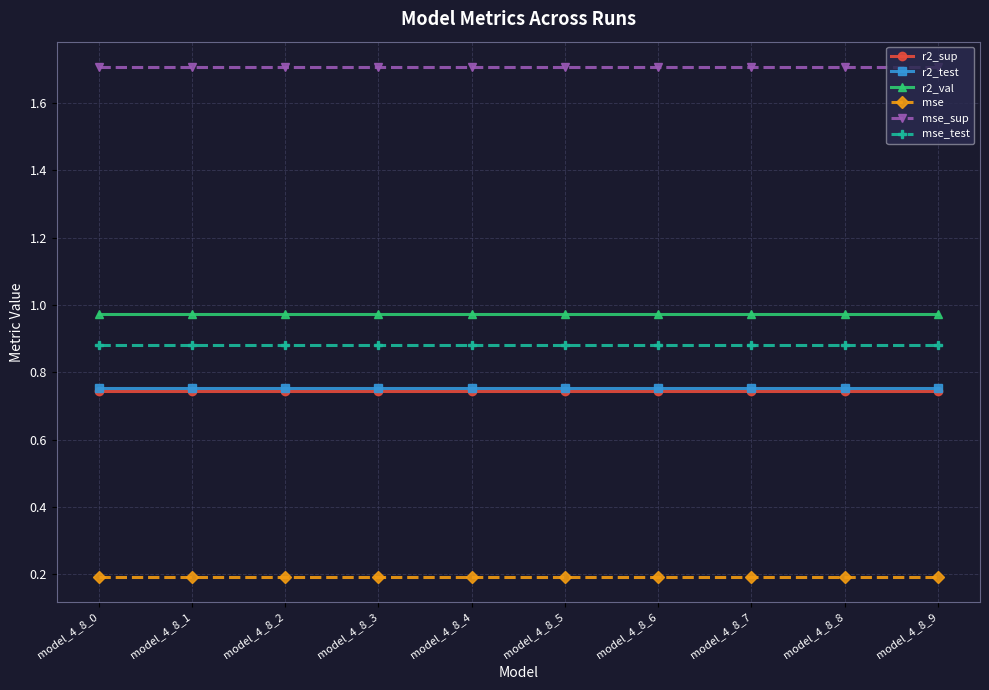

What is the value of the mse_sup point at the 10th from the left?

1.7